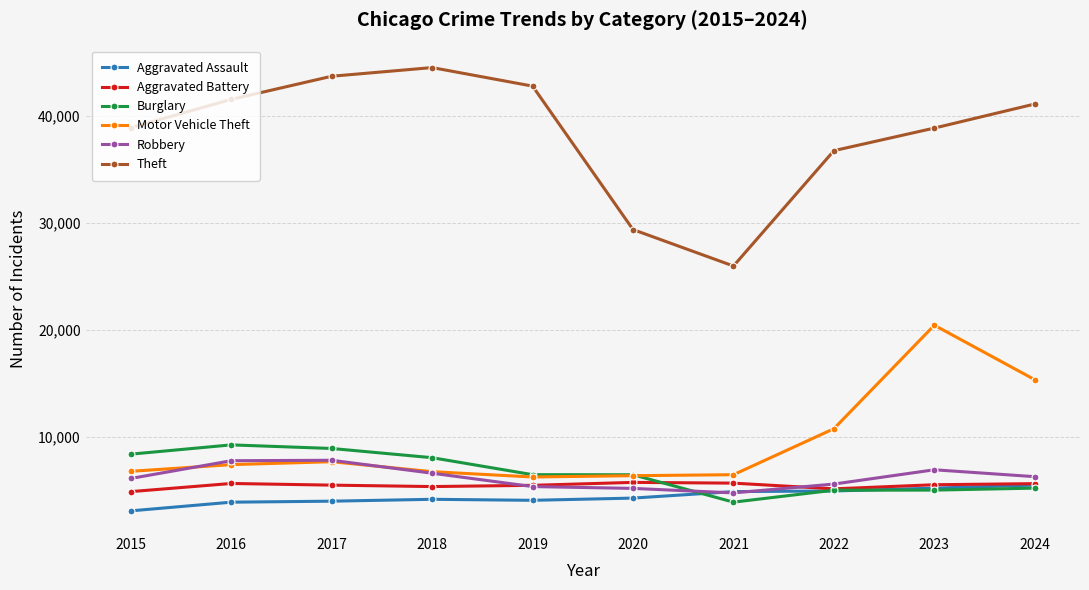

True or false: Robbery has more than 0 points higher than both neighbors.

True